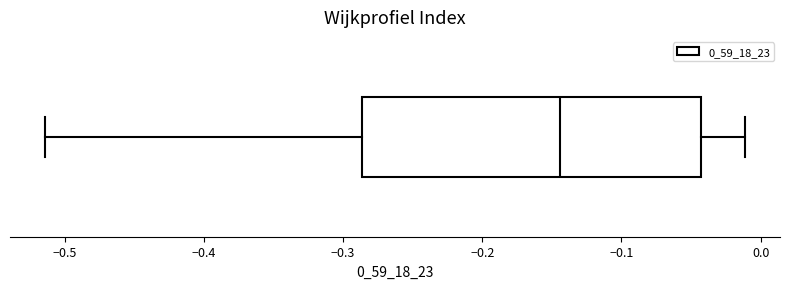

Read this box plot against the x-axis: the position of the median line, the range covered by the box, and the ends of both whiskers. The values are not printed on the chart, so give them approximately, as read against the axis.

median -0.14, box -0.29 to -0.04, whiskers -0.51 to -0.01